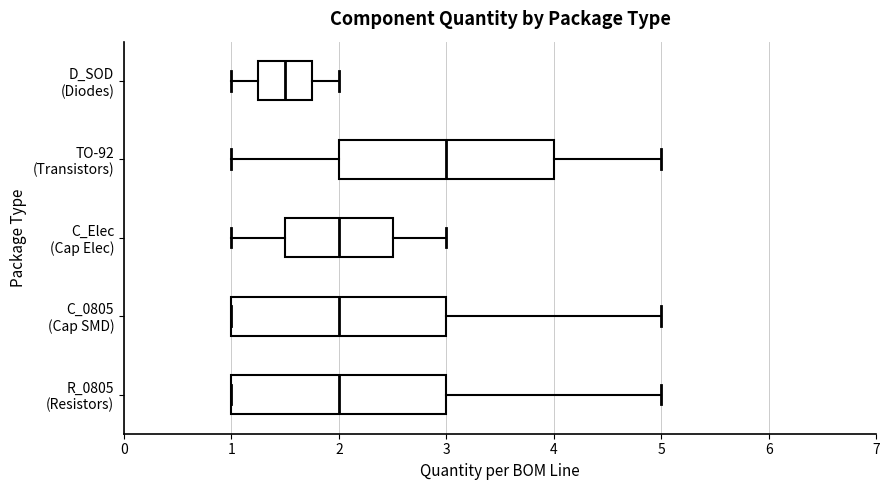

Which box's median line is the furthest to the left?

D_SOD (Diodes)